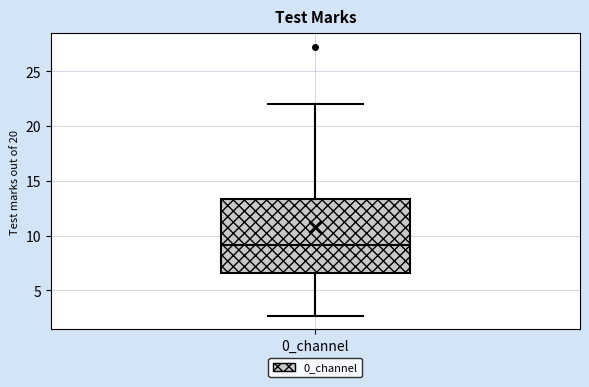

Read this box plot against the y-axis: the position of the median line, the range covered by the box, and the ends of both whiskers. The values are not printed on the chart, so give them approximately, as read against the axis.

median 9.0, box 6.5 to 13.5, whiskers 2.5 to 22.0